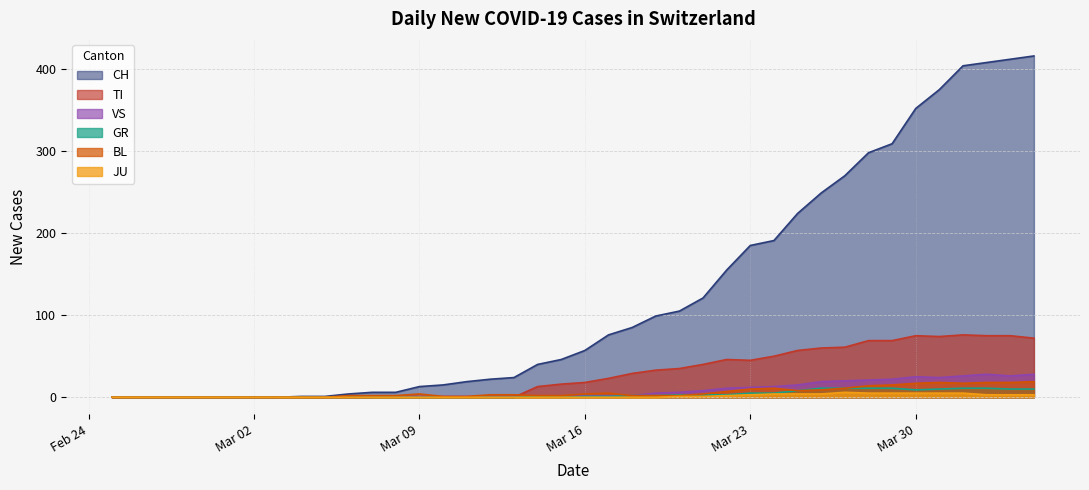

List the series in order of their peak value, highest first.

CH, TI, VS, BL, GR, JU